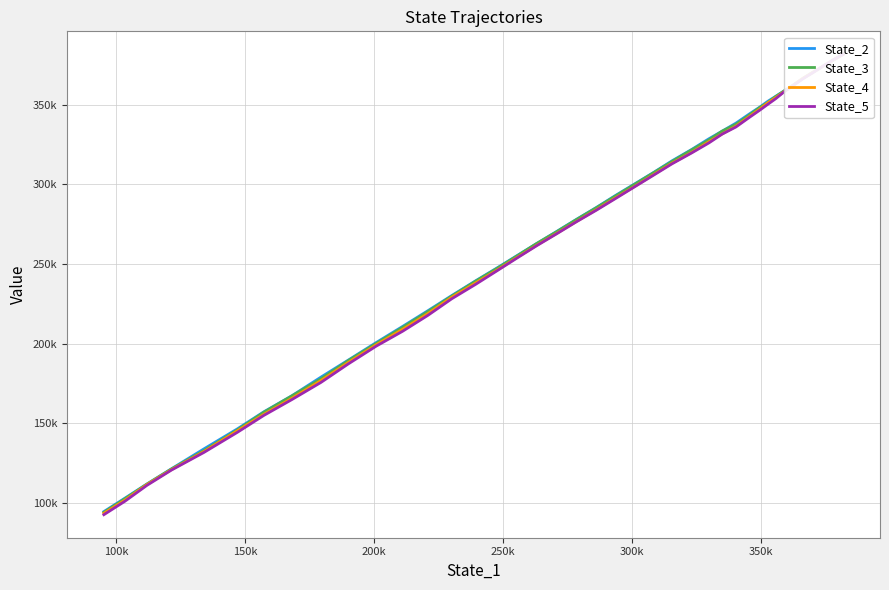

How many data points in State_4 are above 284116?

20